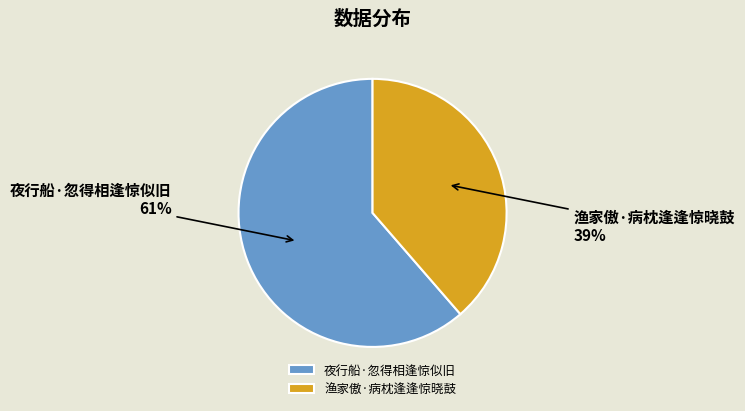

What is the majority slice?

夜行船·忽得相逢惊似旧